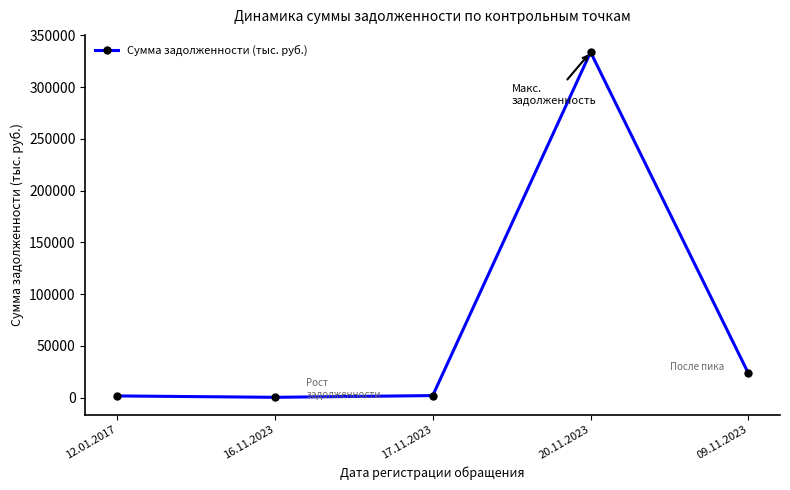

What is the change in value from 16.11.2023 to 09.11.2023?

+23079